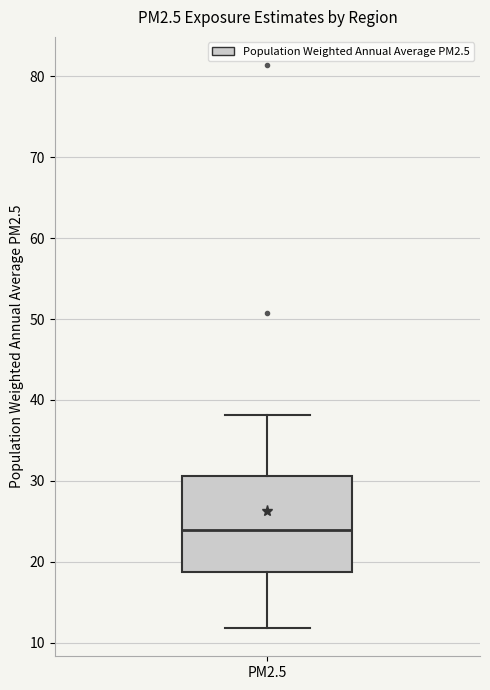

Transcribe this box plot: give where the median line is, the range the box spans, and where the two whiskers end, as read against the y-axis. The values are not printed on the chart, so give them approximately, as read against the axis.

median 24, box 19 to 31, whiskers 12 to 38